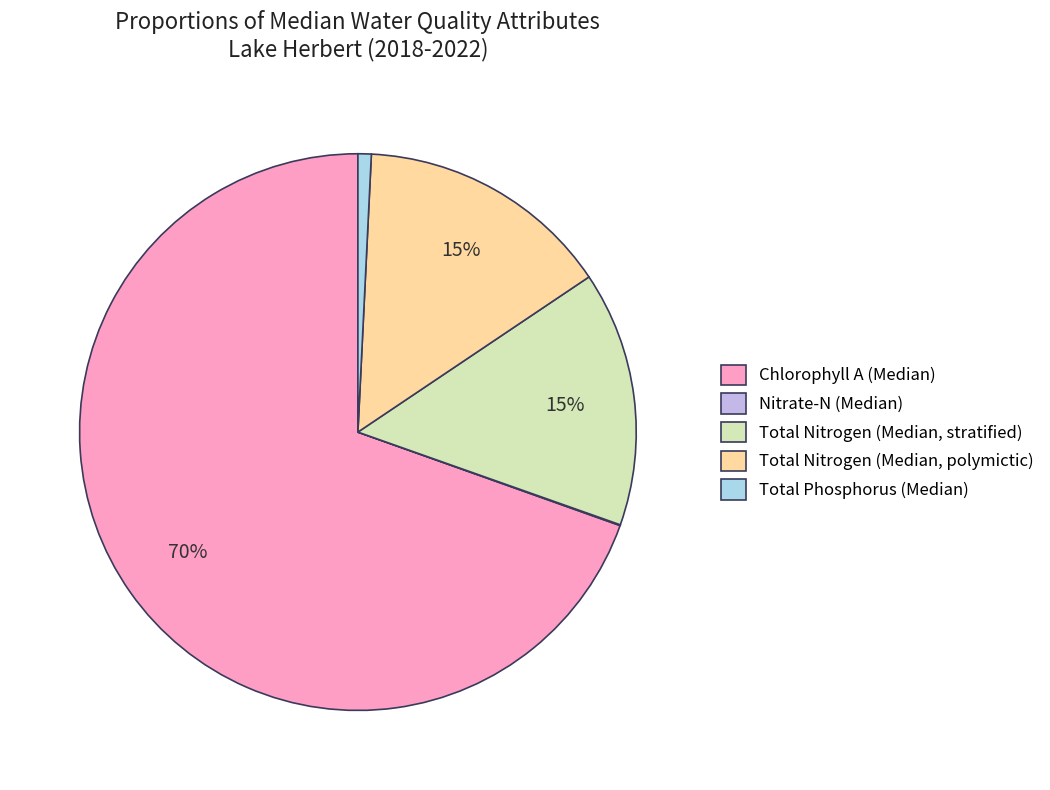

Is it true that Total Nitrogen (Median, polymictic) is 15% of the pie?

True